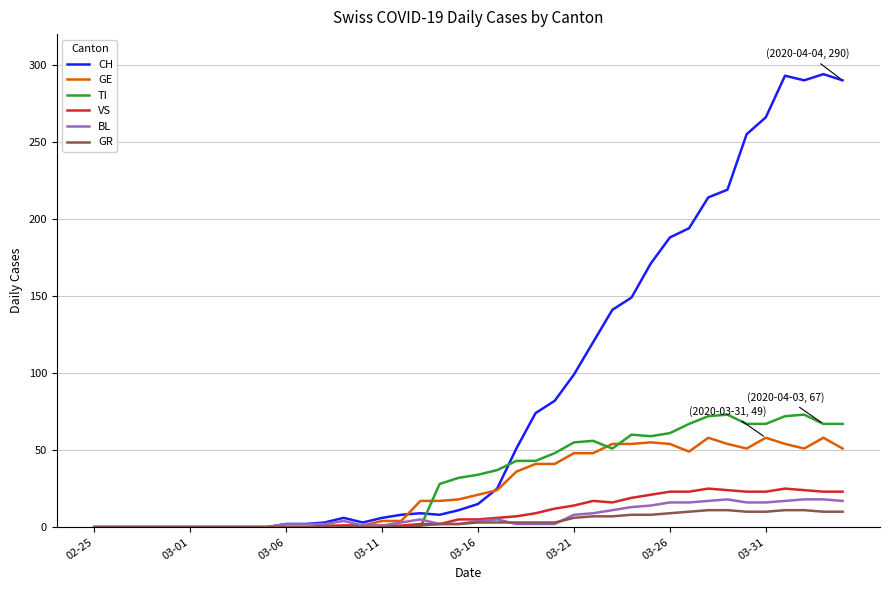

Which series has the largest range (max minus min)?

CH